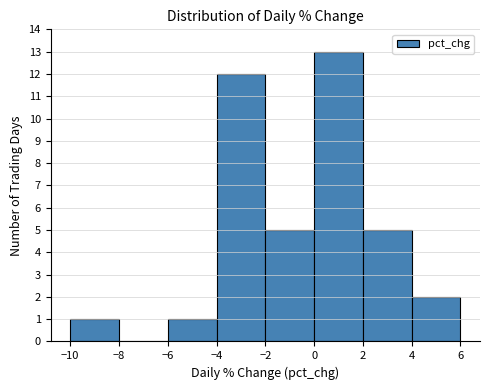

Reading left to right, list every bar in this chart as the range it spans on the x-axis followed by its height. The values are not printed on the chart, so give them approximately, as read against the axis.

-10 to -8: 1
-8 to -6: 0
-6 to -4: 1
-4 to -2: 12
-2 to 0: 5
0 to 2: 13
2 to 4: 5
4 to 6: 2